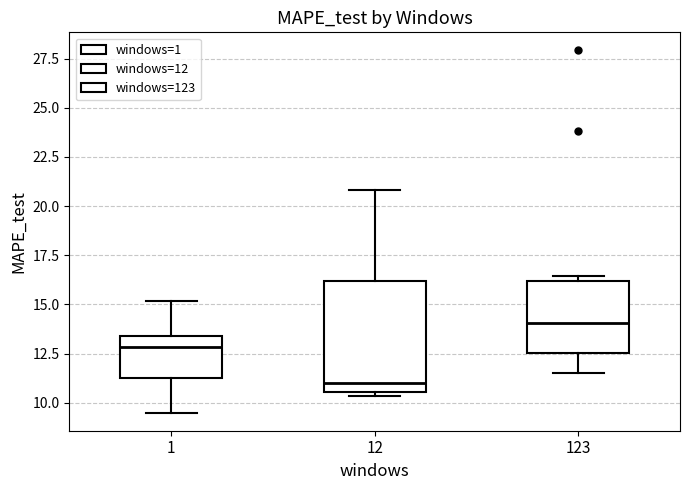

Reading left to right, read every box against the y-axis: the position of its median line, the range the box covers, and the ends of its whiskers. The values are not printed on the chart, so give them approximately, as read against the axis.

1: median 13.0, box 11.5 to 13.5, whiskers 9.5 to 15.0
12: median 11.0, box 10.5 to 16.0, whiskers 10.5 (just below the box's lower edge) to 21.0
123: median 14.0, box 12.5 to 16.0, whiskers 11.5 to 16.5